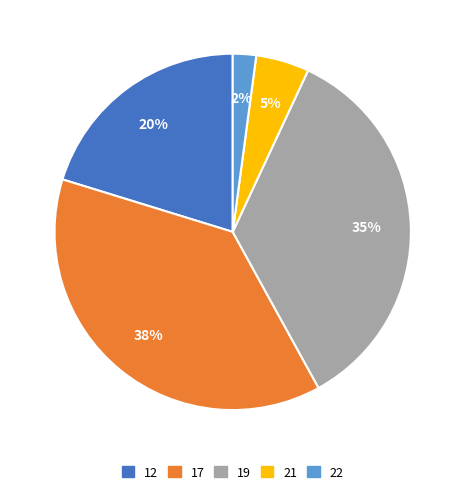

Count the number of slices in the pie.

5